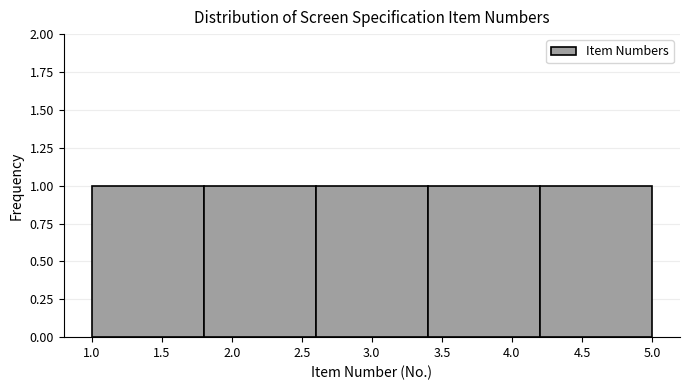

Reading left to right, transcribe this chart: for each bar, give the range it covers on the x-axis and its height. The values are not printed on the chart, so give them approximately, as read against the axis.

1.0 to 1.8: 1
1.8 to 2.6: 1
2.6 to 3.4: 1
3.4 to 4.2: 1
4.2 to 5.0: 1